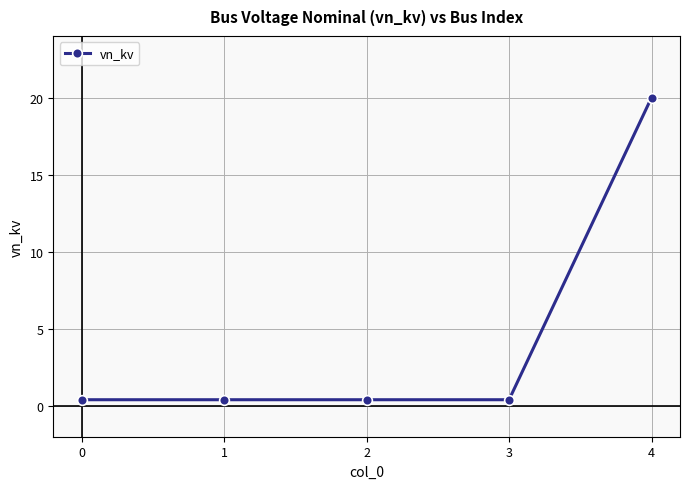

True or false: there are more than 2 points higher than both neighbors.

False